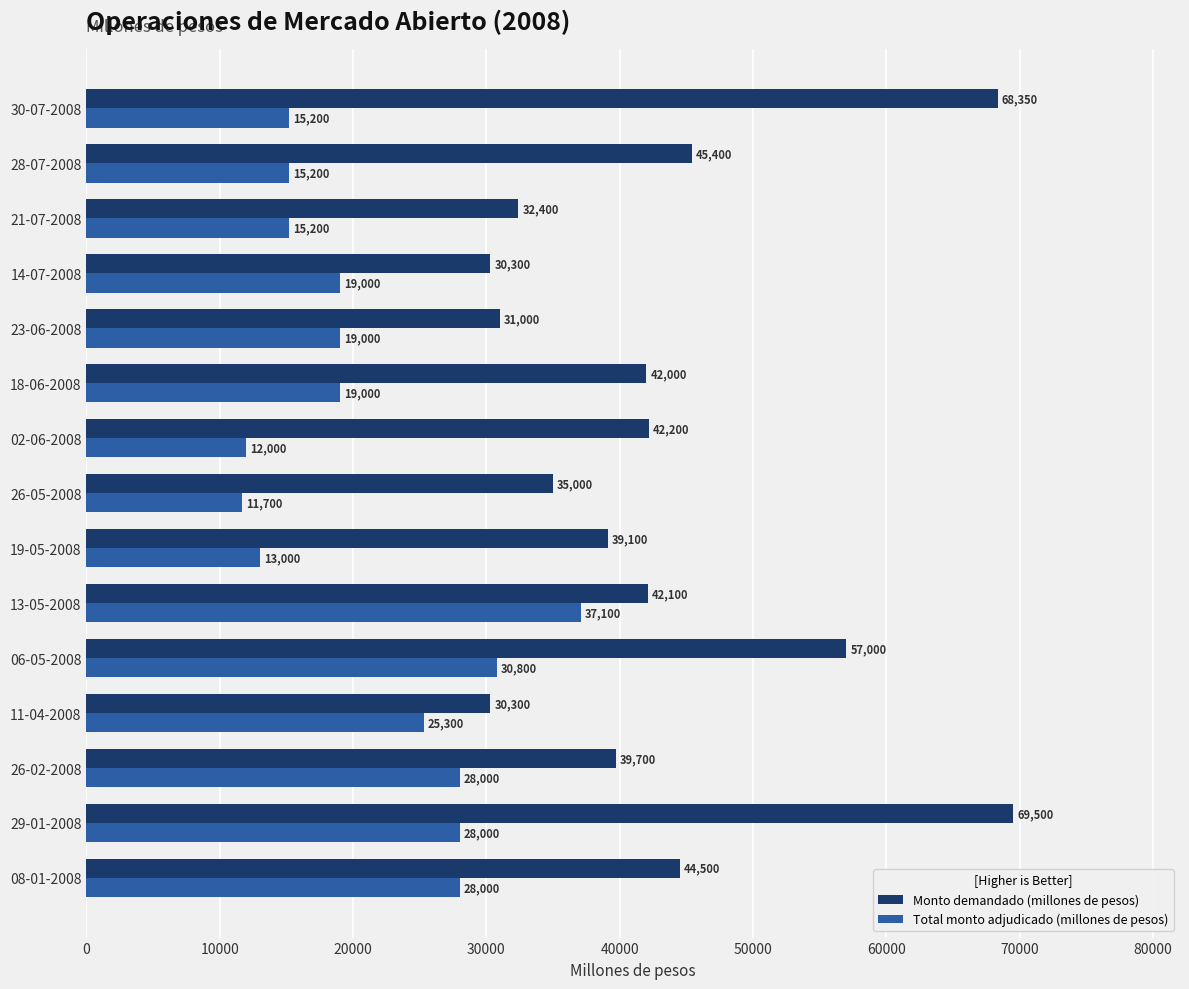

How many distinct data groups are displayed?

2